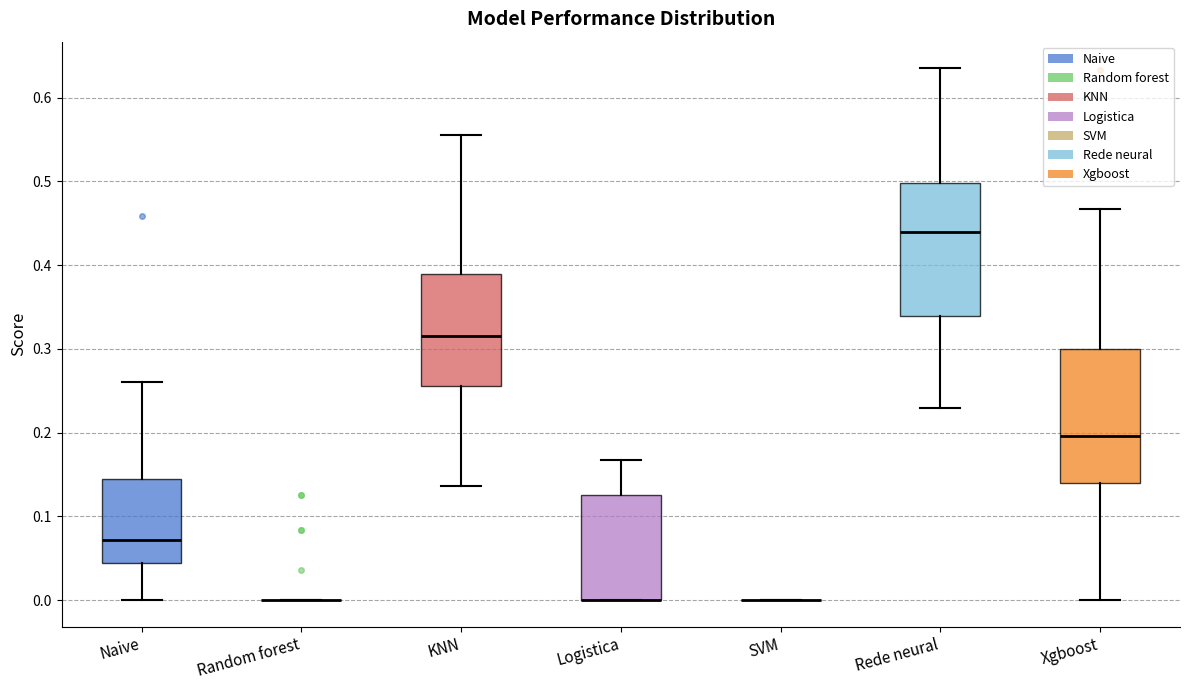

Reading left to right, transcribe this box plot: for each box, give where its median line is, the range the box spans, and where its two whiskers end, as read against the y-axis. The values are not printed on the chart, so give them approximately, as read against the axis.

Naive: median 0.07, box 0.04 to 0.14, whiskers 0.00 to 0.26
Random forest: box collapsed to a line at 0.00, whiskers 0.00 to 0.00
KNN: median 0.31, box 0.26 to 0.39, whiskers 0.14 to 0.55
Logistica: median 0.00 (drawn on the box's lower edge), box 0.00 to 0.13, whiskers 0.00 to 0.17
SVM: box collapsed to a line at 0.00, whiskers 0.00 to 0.00
Rede neural: median 0.44, box 0.34 to 0.50, whiskers 0.23 to 0.63
Xgboost: median 0.20, box 0.14 to 0.30, whiskers 0.00 to 0.47